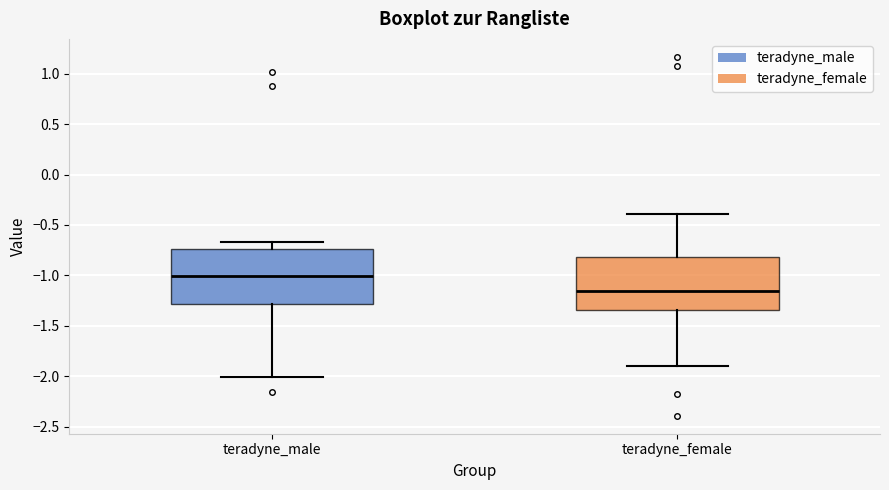

Where does the lower whisker of the box for teradyne_male end on the y-axis? The values are not printed on the chart, so give them approximately, as read against the axis.

-2.00